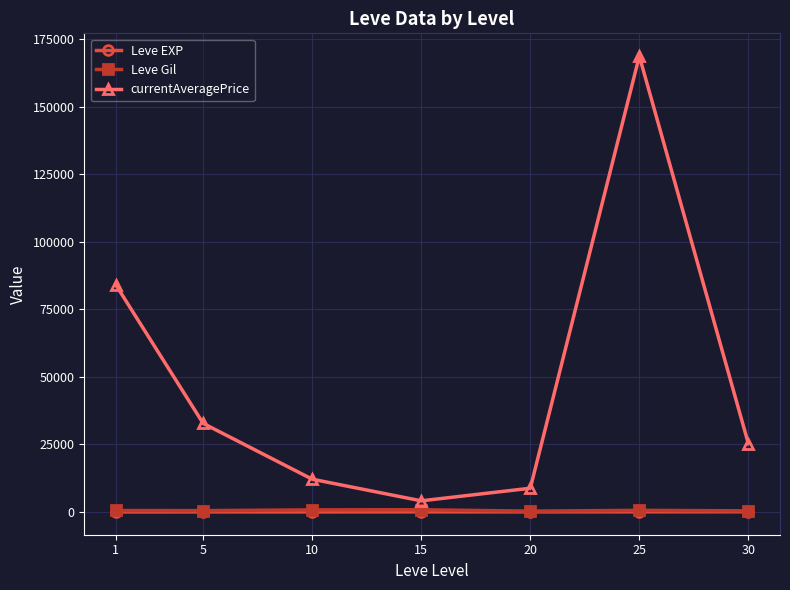

Which series changed the most between 10 and 25?

currentAveragePrice